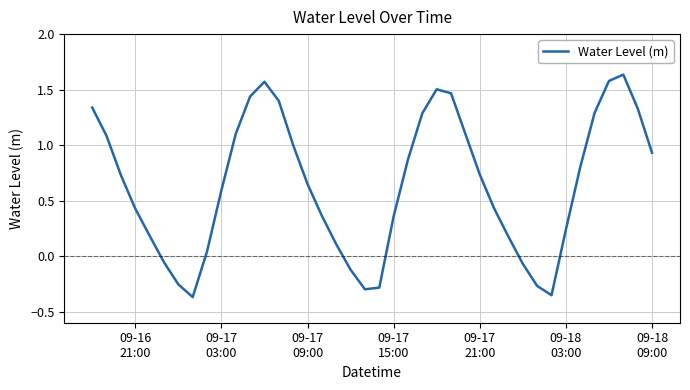

What is the difference between the maximum and minimum values?

2.0